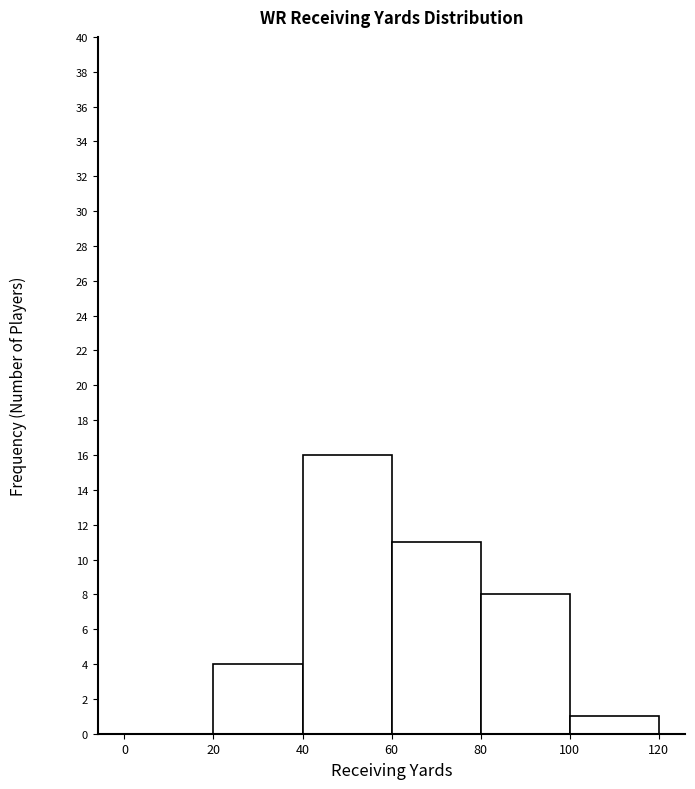

Over which range of the x-axis is the bar tallest?

40 to 60